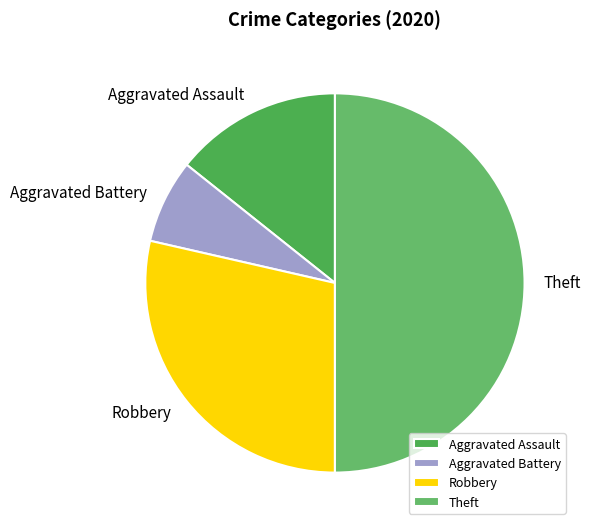

Rank the categories by value from highest to lowest.

Theft, Robbery, Aggravated Assault, Aggravated Battery